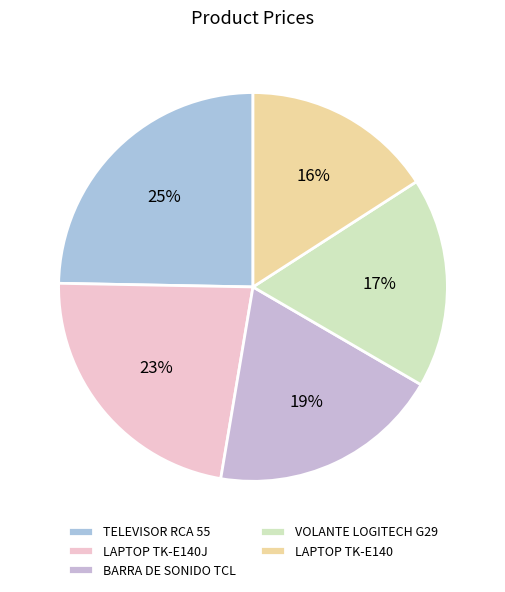

Count the number of slices in the pie.

5